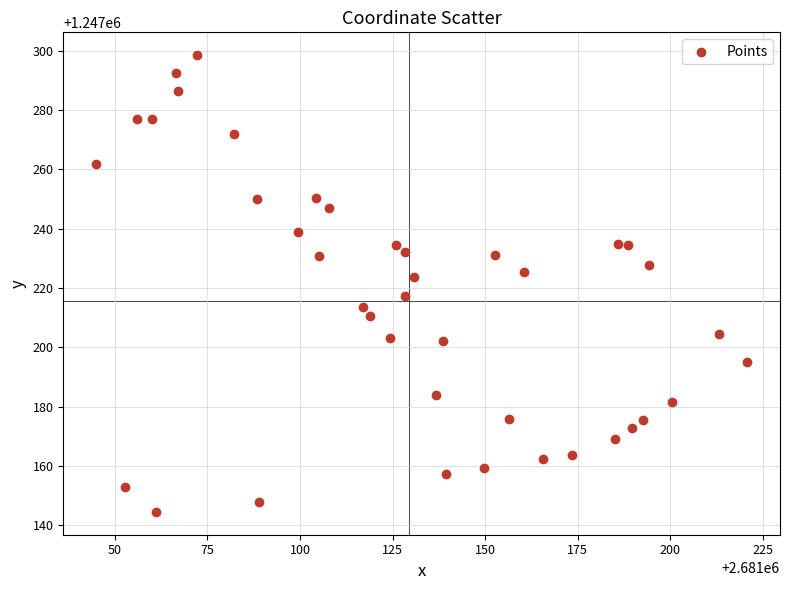

What is the range of Y values (max minus min)?

153.9